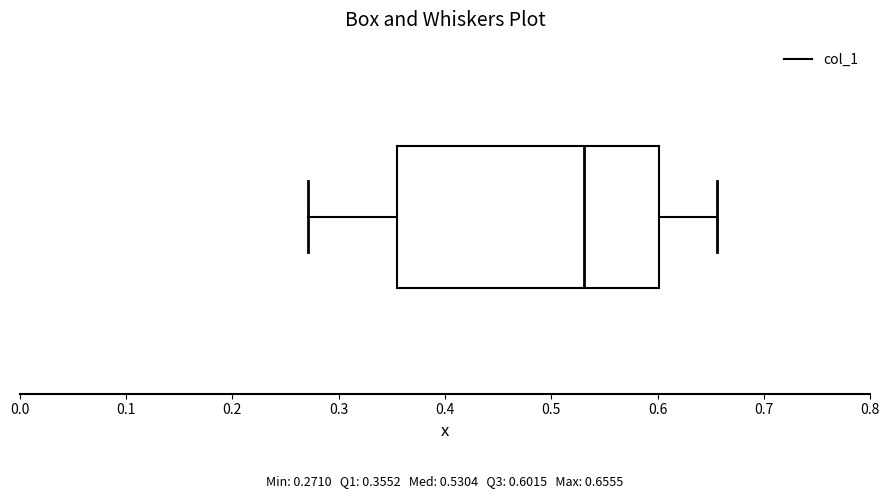

Transcribe this box plot: give where the median line is, the range the box spans, and where the two whiskers end, as read against the x-axis. The values are not printed on the chart, so give them approximately, as read against the axis.

median 0.53, box 0.36 to 0.60, whiskers 0.27 to 0.66